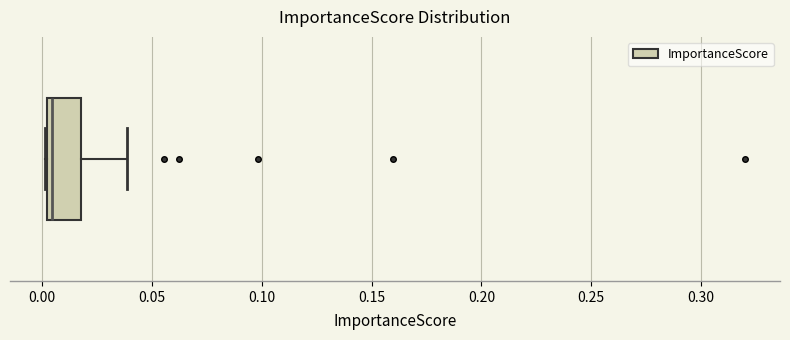

Where does the median line of the box sit on the x-axis? The values are not printed on the chart, so give them approximately, as read against the axis.

0.005